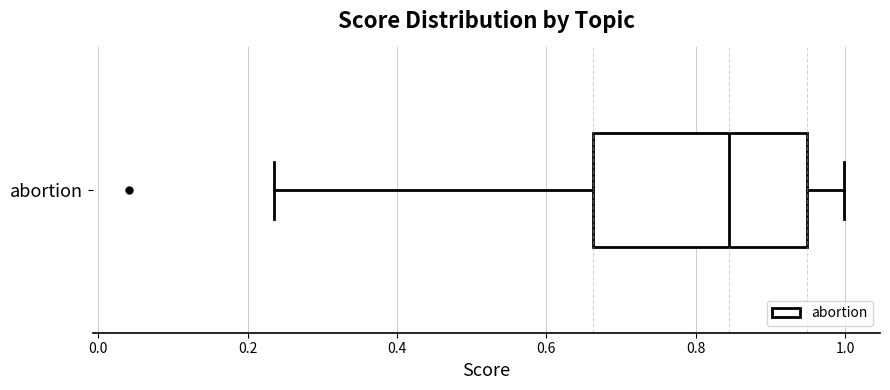

Where does the left whisker of the box for abortion end on the x-axis? The values are not printed on the chart, so give them approximately, as read against the axis.

0.24